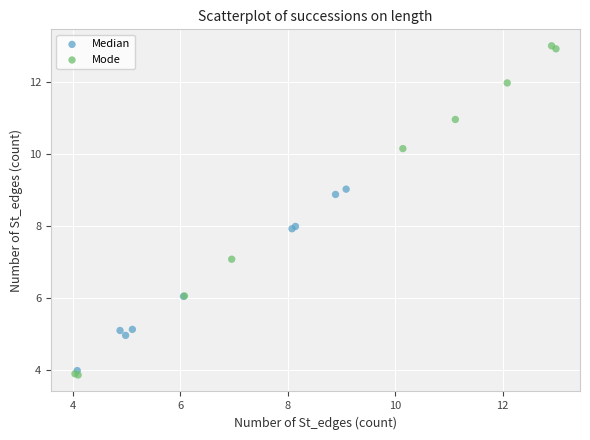

Which series reaches the maximum Y coordinate?

Mode